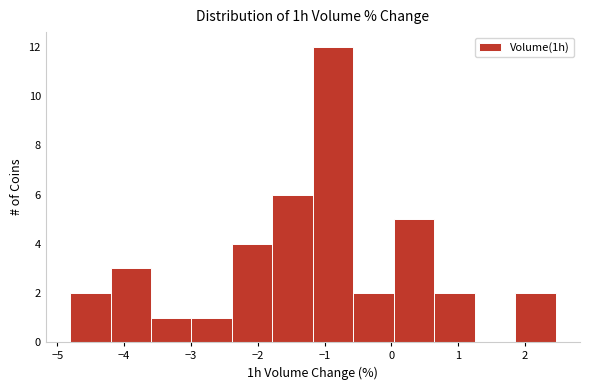

Over which range of the x-axis is the bar tallest?

-1.2 to -0.6